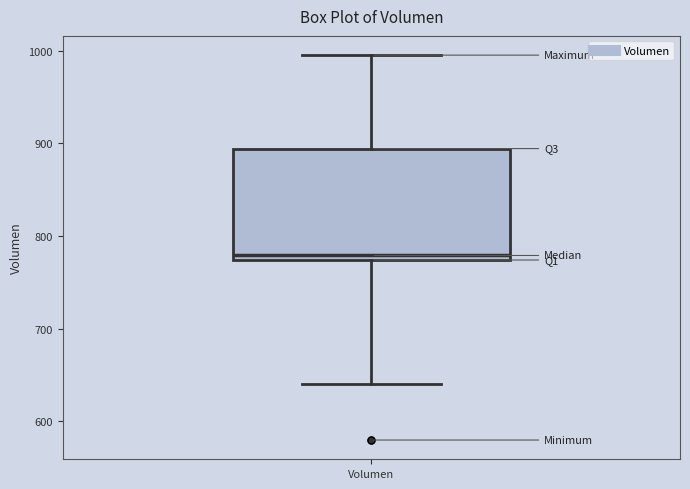

Transcribe this box plot: give where the median line is, the range the box spans, and where the two whiskers end, as read against the y-axis. The values are not printed on the chart, so give them approximately, as read against the axis.

median 780, box 770 to 890, whiskers 640 to 1000